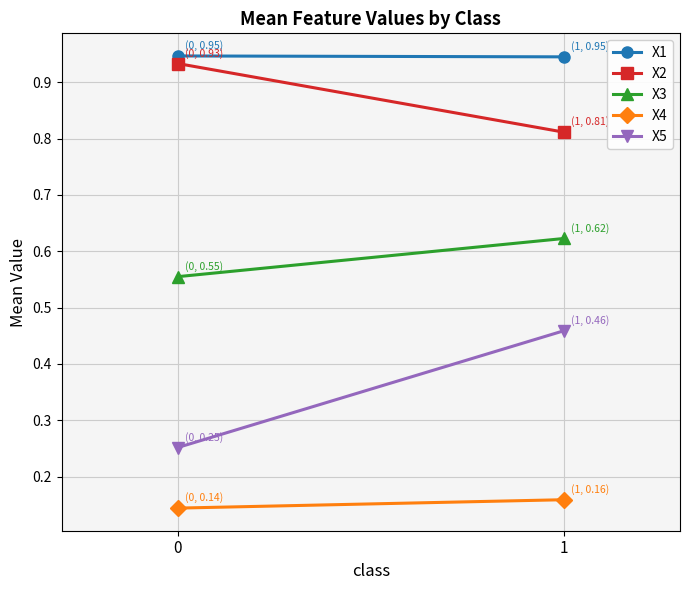

True or false: X5 has a value of 0.5 at 1.

True